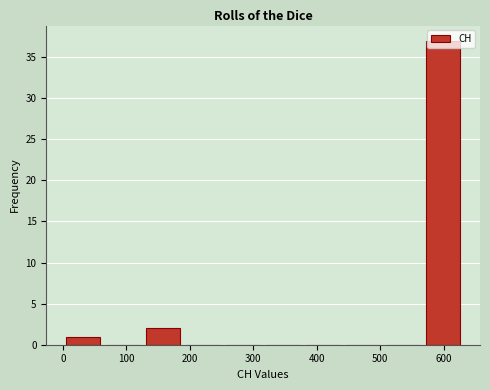

Reading left to right, list every bar in this chart as the range it spans on the x-axis followed by its height. Neither the bar edges nor the heights are printed on the chart, so give them approximately, as read against the axes.

0 to 60: 1
60 to 130: 0
130 to 190: 2
190 to 250: 0
250 to 320: 0
320 to 380: 0
380 to 440: 0
440 to 500: 0
500 to 570: 0
570 to 630: 37